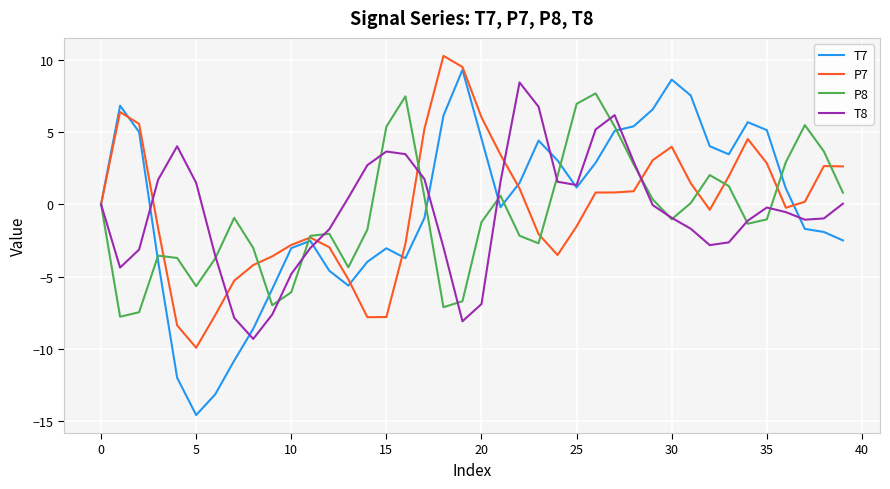

What is the minimum value shown in the chart?

-14.6